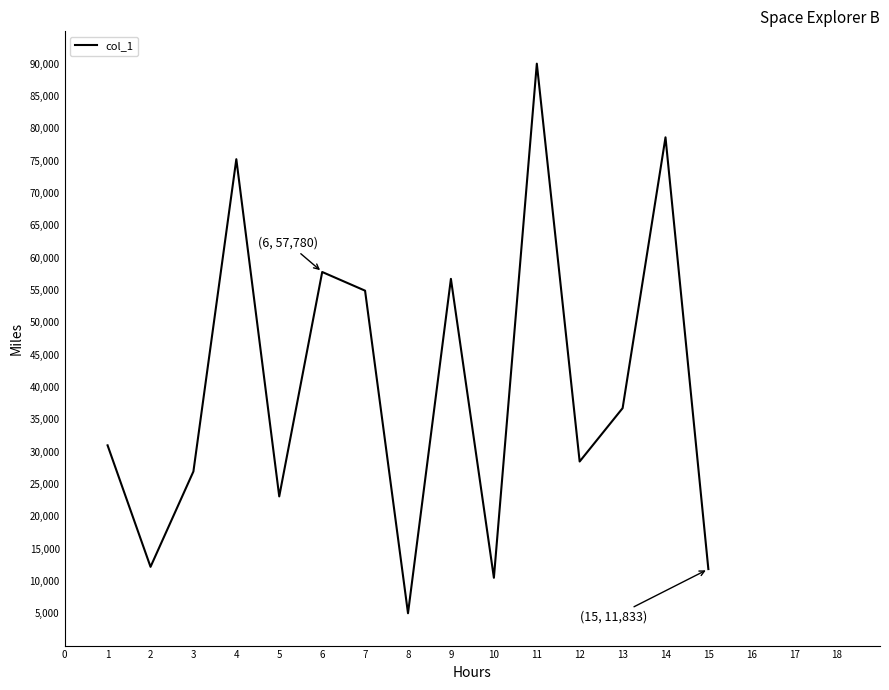

Count the number of values greater than 30970.

8